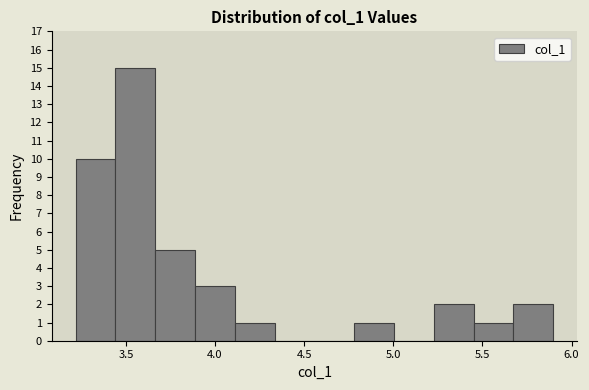

How tall is the bar that spans 3.90 to 4.10 on the x-axis? Neither the bar edges nor the heights are printed on the chart, so give them approximately, as read against the axes.

3